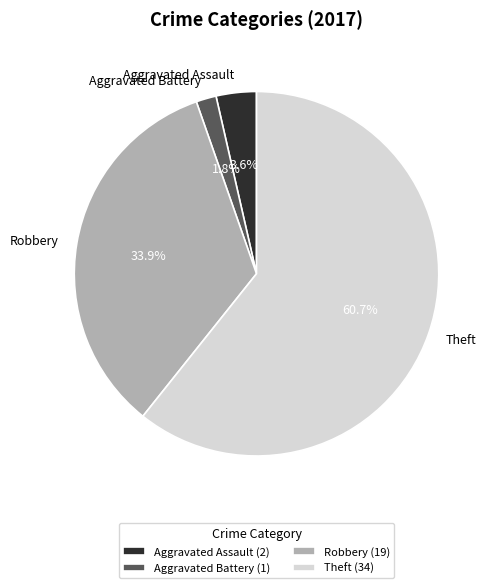

Is Theft the majority of the pie?

Yes